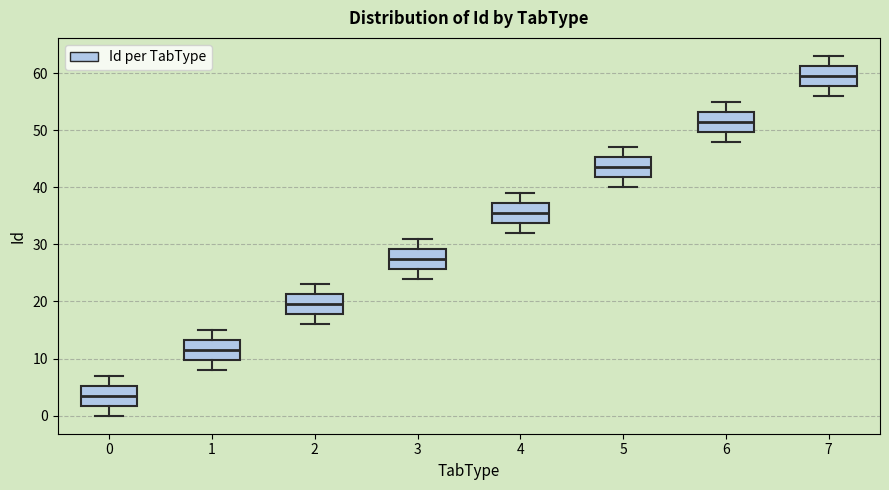

Reading left to right, read every box against the y-axis: the position of its median line, the range the box covers, and the ends of its whiskers. The values are not printed on the chart, so give them approximately, as read against the axis.

0: median 4, box 2 to 5, whiskers 0 to 7
1: median 12, box 10 to 13, whiskers 8 to 15
2: median 20, box 18 to 21, whiskers 16 to 23
3: median 28, box 26 to 29, whiskers 24 to 31
4: median 36, box 34 to 37, whiskers 32 to 39
5: median 44, box 42 to 45, whiskers 40 to 47
6: median 52, box 50 to 53, whiskers 48 to 55
7: median 60, box 58 to 61, whiskers 56 to 63